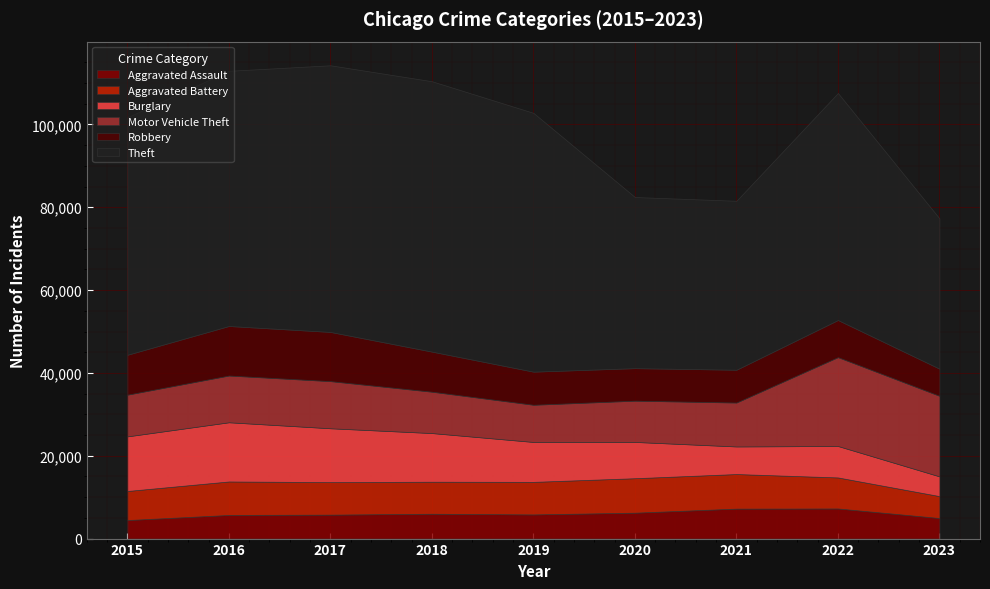

How many interior local peaks does the Burglary series have?

2